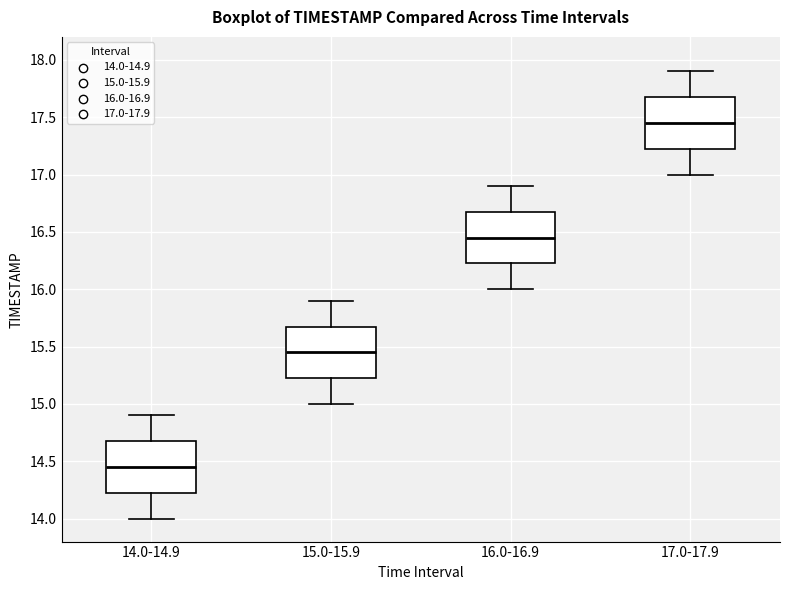

Which box's median line is the lowest?

14.0-14.9